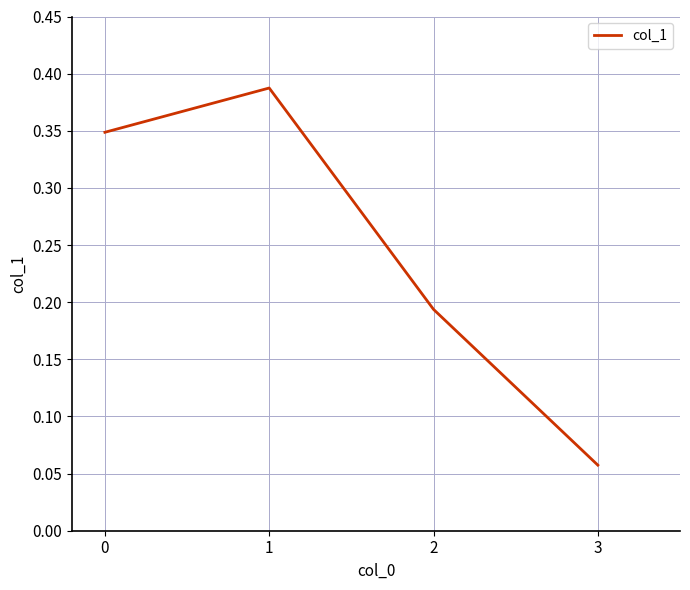

True or false: the data shows 0.2 at 1.

False